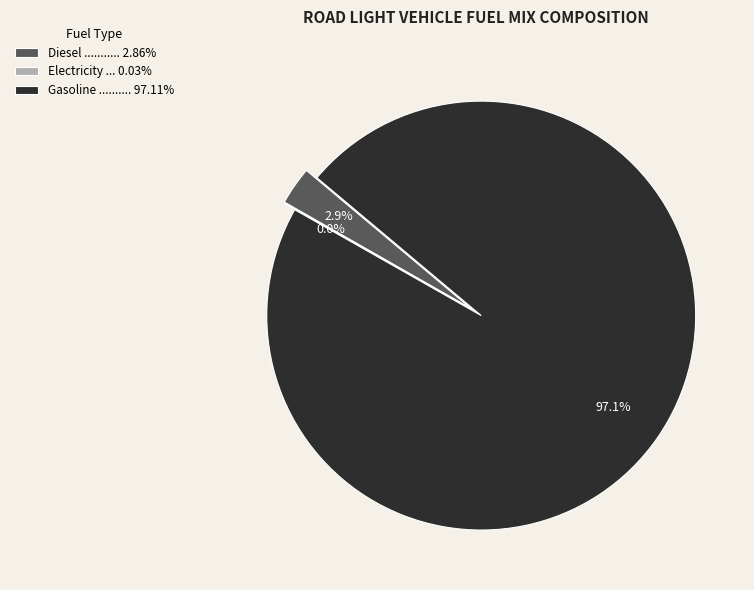

Does any single category account for the majority?

Yes